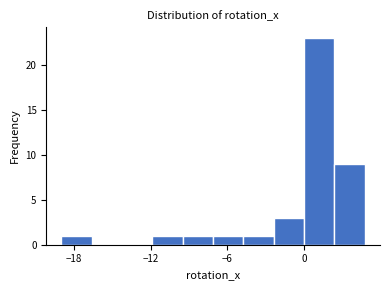

Read against the x-axis, roughly where is the centre of the tallest bar?

1